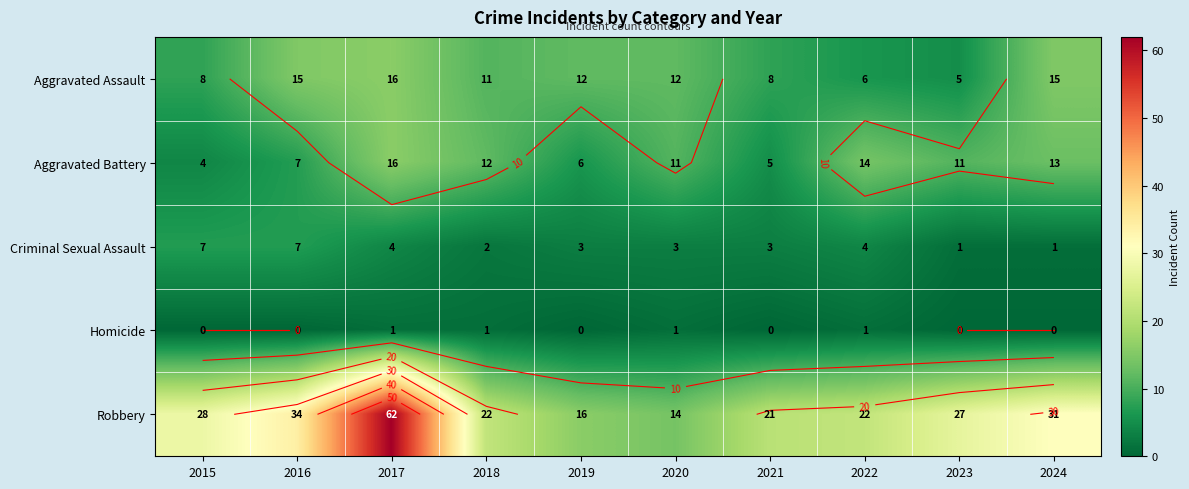

True or false: Robbery has a value of 22 at 2018.

True